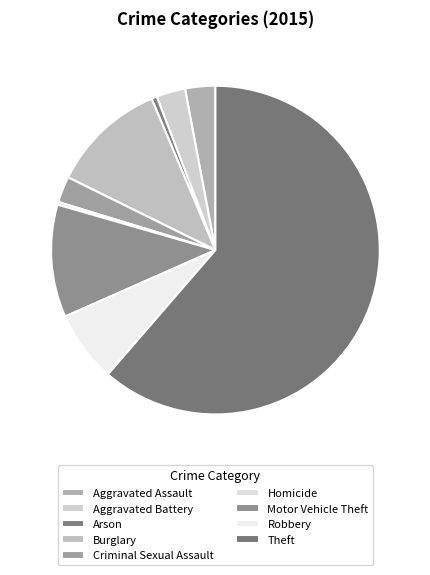

To the nearest percent, what percentage of the pie is Theft?

61%